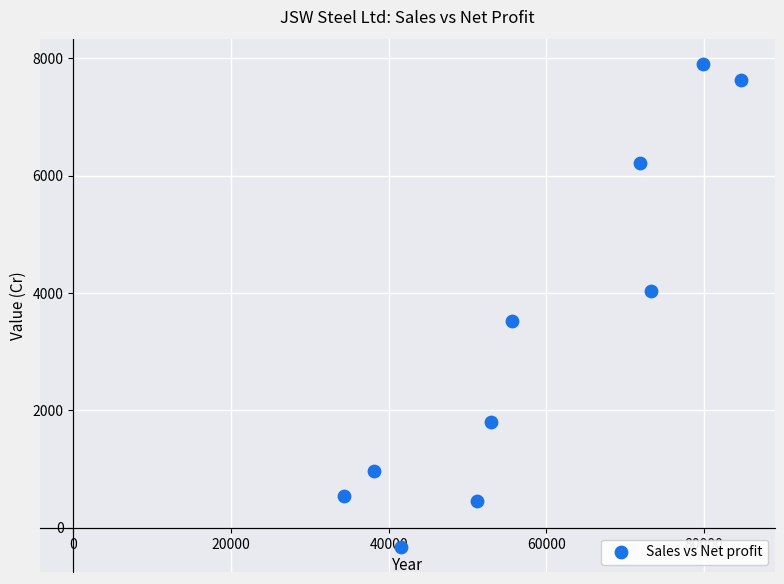

What is the range of X values (max minus min)?

50388.9